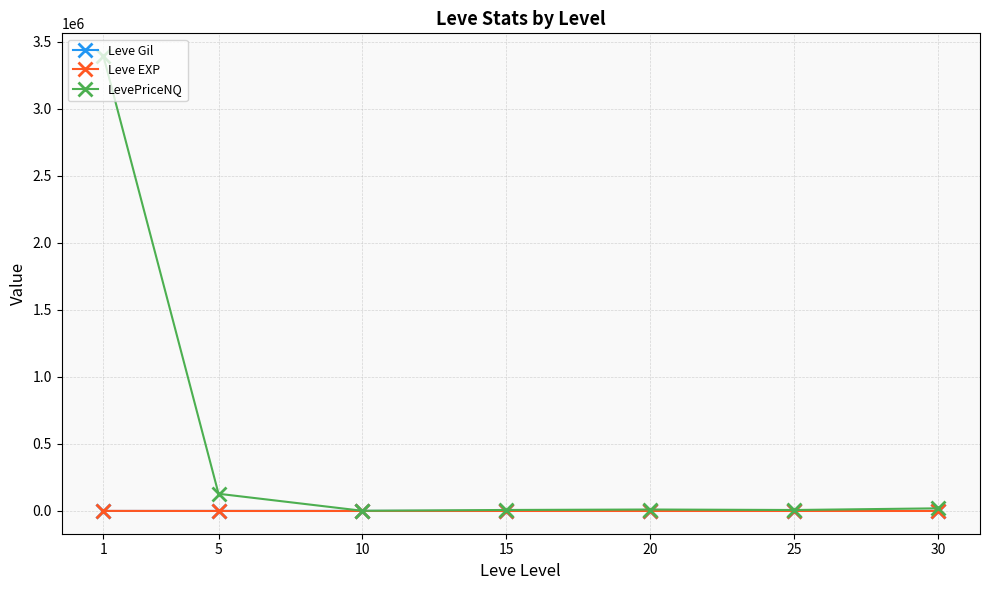

What is the smallest value displayed?

2.3